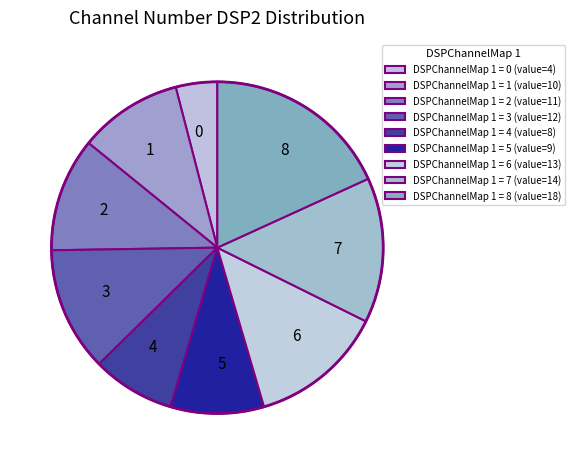

Rank the categories by value from lowest to highest.

DSPChannelMap 1 = 0 (value=4), DSPChannelMap 1 = 4 (value=8), DSPChannelMap 1 = 5 (value=9), DSPChannelMap 1 = 1 (value=10), DSPChannelMap 1 = 2 (value=11), DSPChannelMap 1 = 3 (value=12), DSPChannelMap 1 = 6 (value=13), DSPChannelMap 1 = 7 (value=14), DSPChannelMap 1 = 8 (value=18)